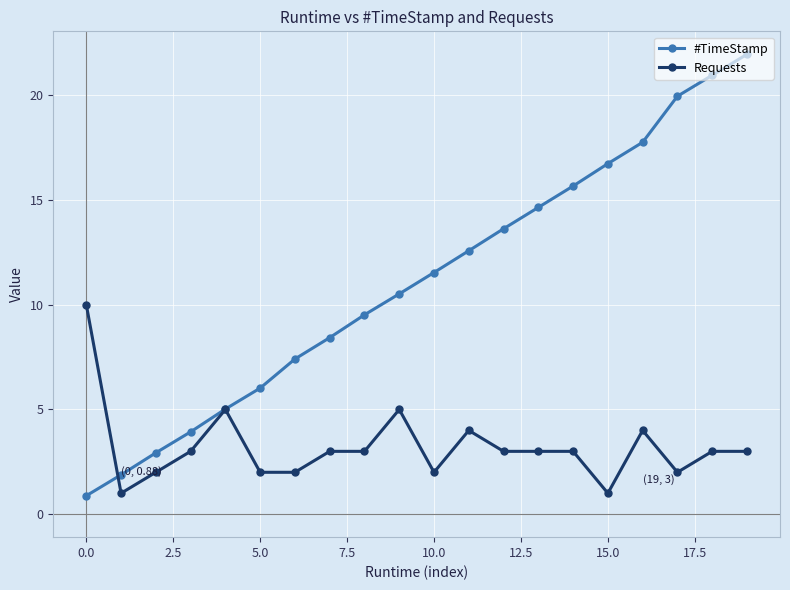

How many series are shown in this chart?

2